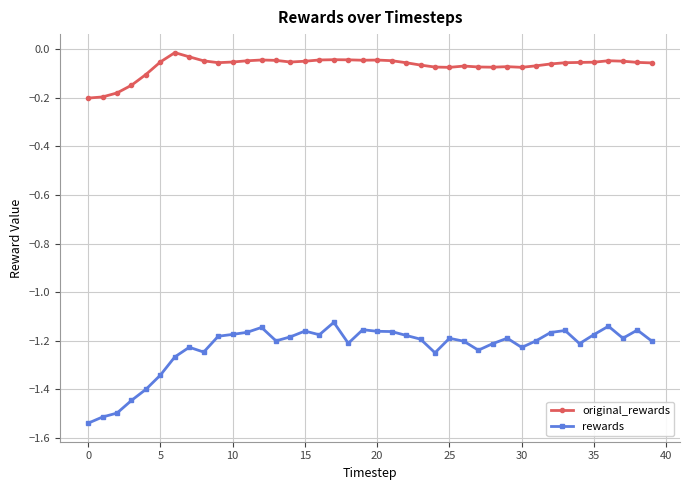

Which series has the widest spread of values?

rewards